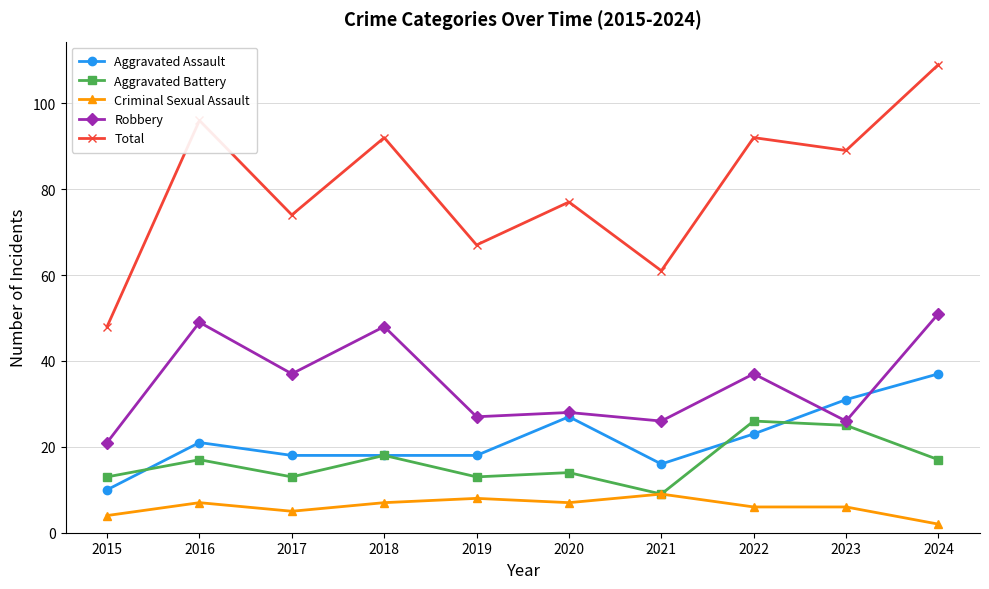

The value of Aggravated Assault at 2018 is 10. True or false?

False